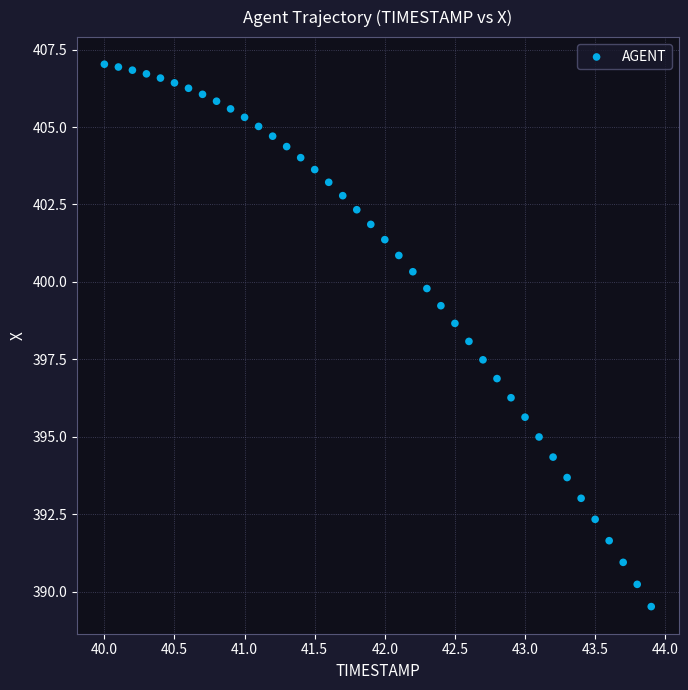

What is the range of Y values (max minus min)?

17.5